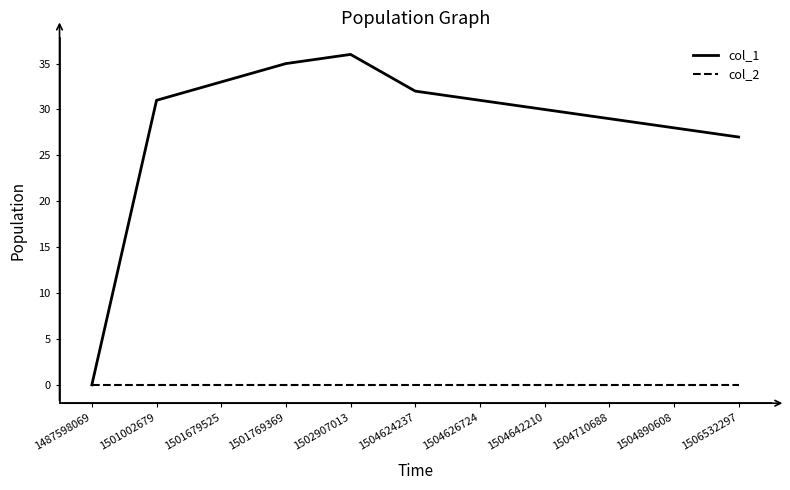

What is the spread (max minus min) of values at 1504626724?

31